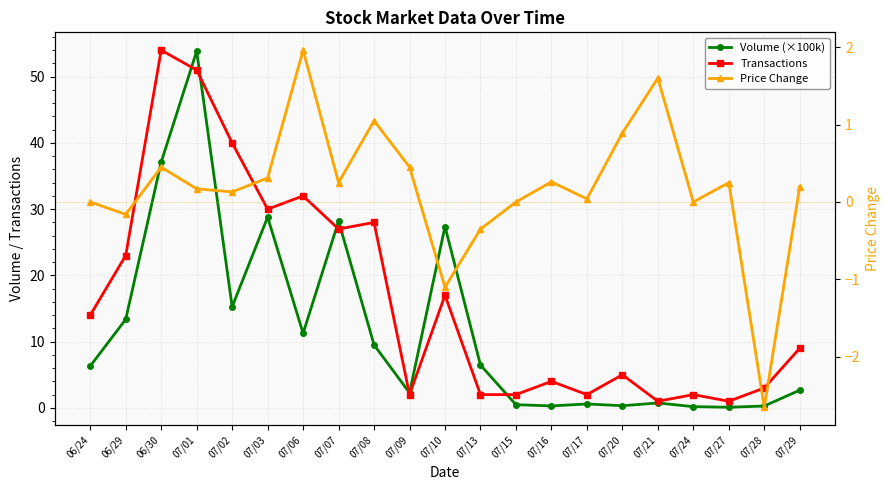

After their last crossing, which series has the higher values: Price Change or Transactions?

Transactions